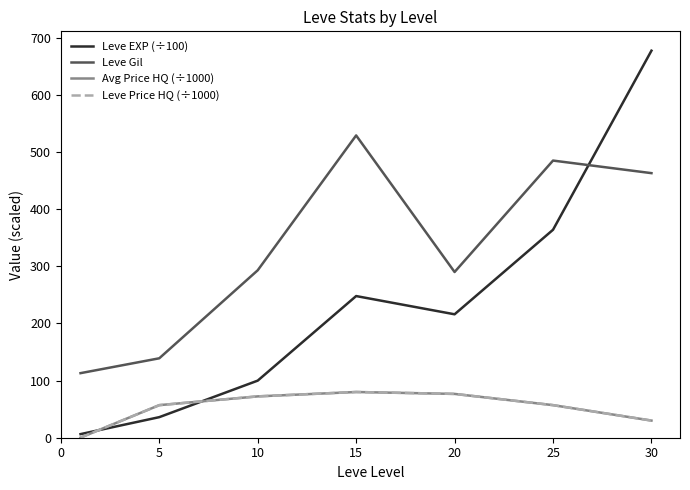

Does the chart display data point markers on the line(s)?

No